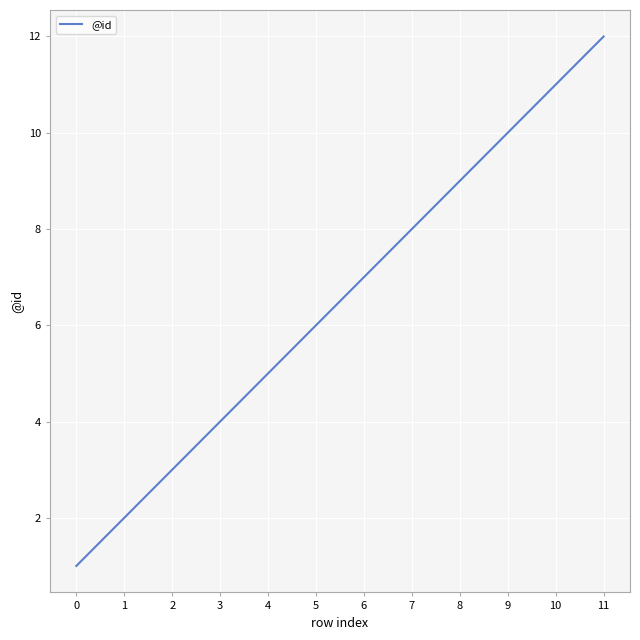

What is the difference between the maximum and minimum values?

11